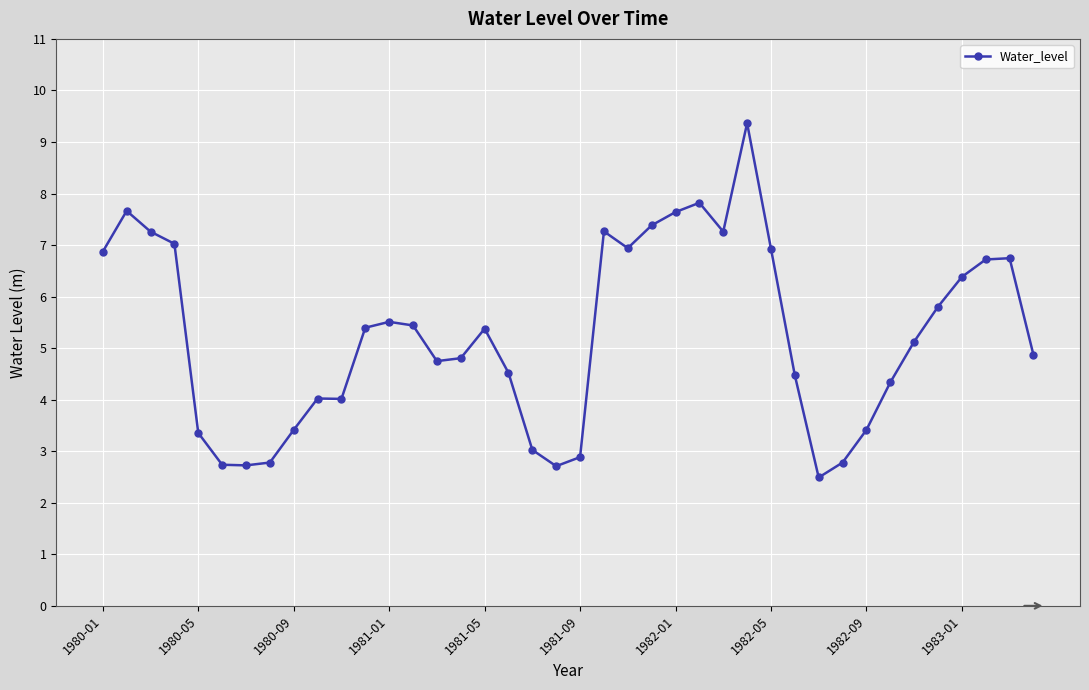

What is the greatest value displayed?

9.4